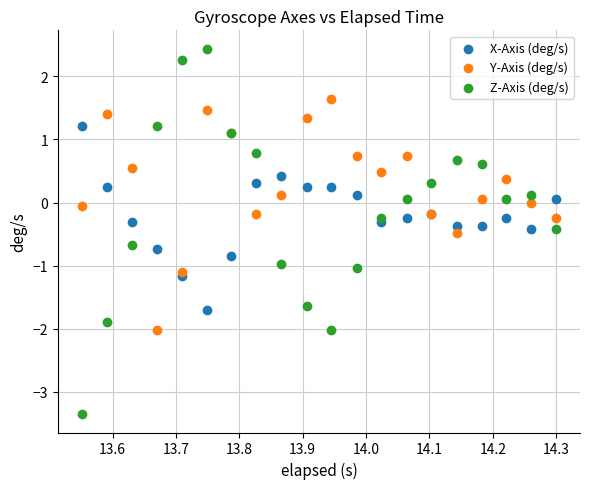

Which series has the largest Y range (max minus min)?

Z-Axis (deg/s)